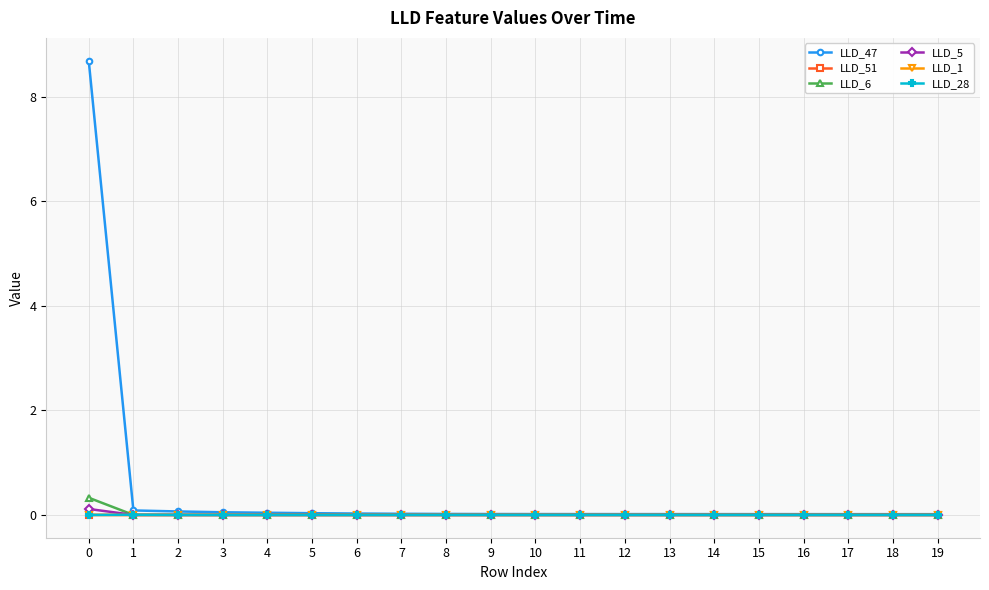

True or false: LLD_51 has more than 0 interior local peaks.

True